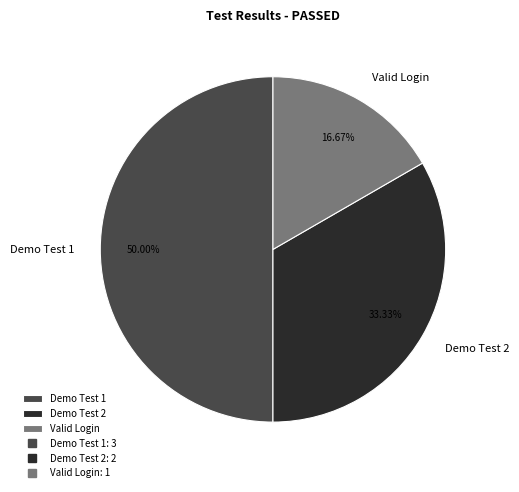

To the nearest percent, what portion does Demo Test 2 represent?

33%